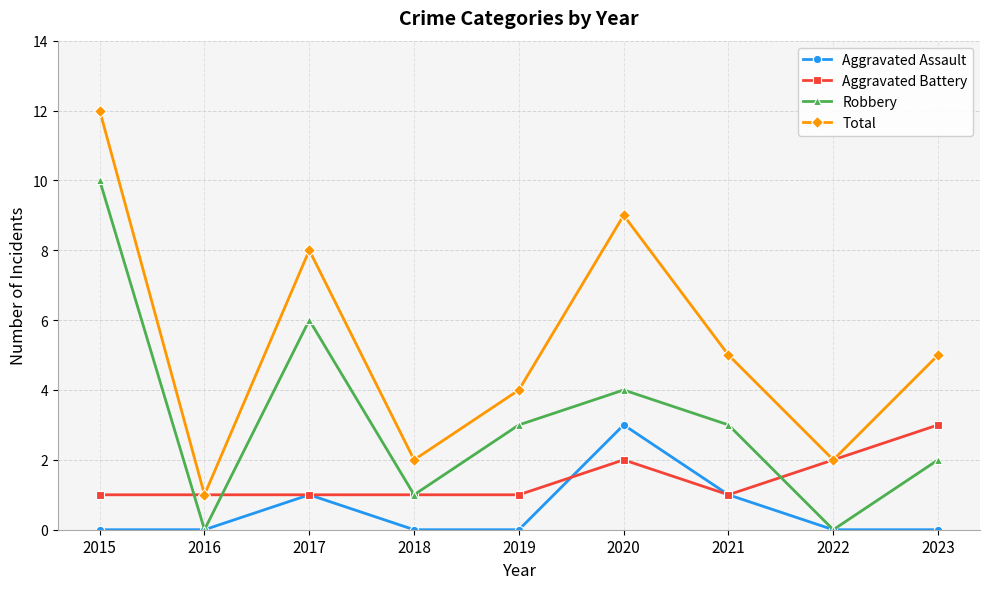

True or false: Robbery and Total intersect in this chart.

False